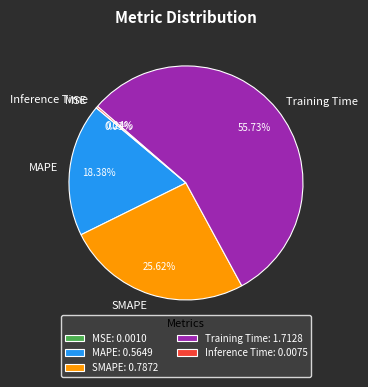

Is there any slice that represents more than half of the pie?

Yes